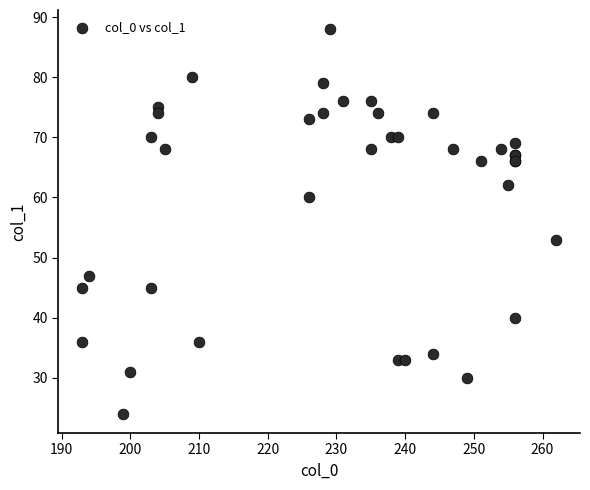

What Y value in the scatter plot is closest to 56?

53